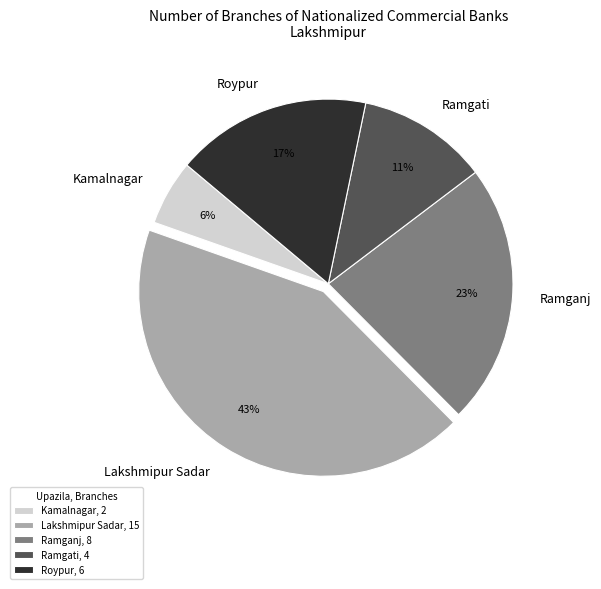

Do Roypur and Ramganj together represent more than half of the pie?

No